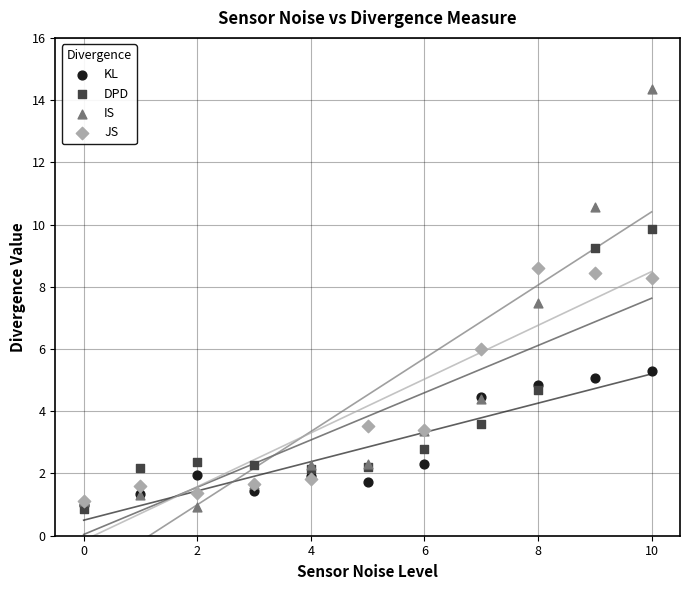

Across all series, what Y value is closest to 7?

7.5